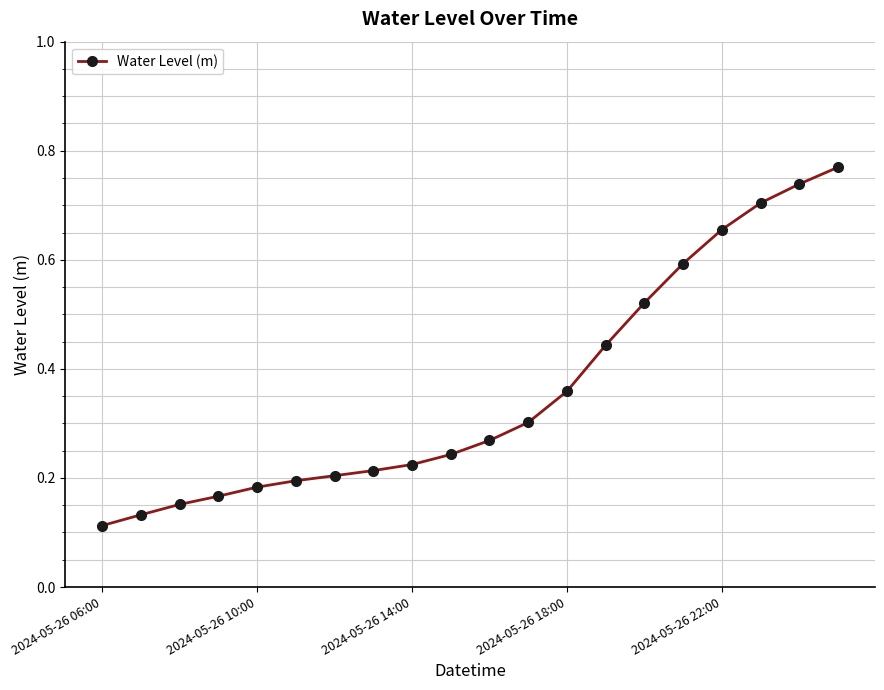

Count the values in the range 0 to 1.

20